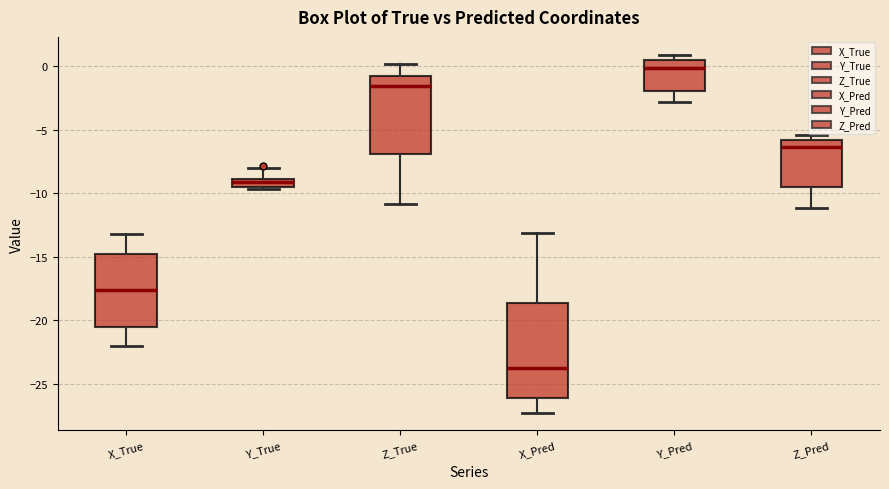

Where does the upper whisker of the box for Z_True end on the y-axis? The values are not printed on the chart, so give them approximately, as read against the axis.

0.0